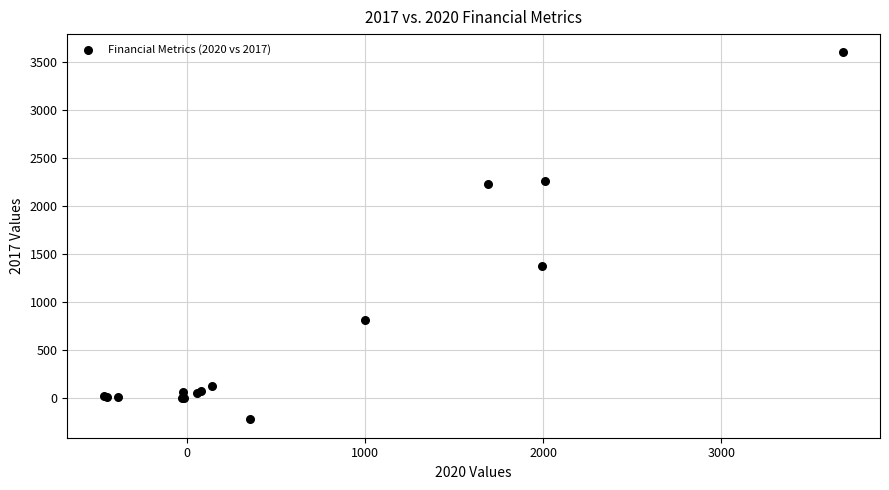

What Y value in the scatter plot is closest to 1689?

1372.0